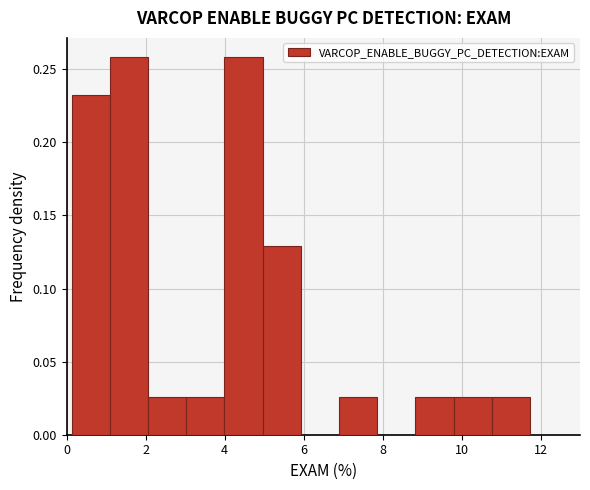

Reading left to right, transcribe this chart: for each bar, give the range it covers on the x-axis and its height. Neither the bar edges nor the heights are printed on the chart, so give them approximately, as read against the axes.

0.2 to 1.0: 0.235
1.0 to 2.0: 0.260
2.0 to 3.0: 0.025
3.0 to 4.0: 0.025
4.0 to 5.0: 0.260
5.0 to 6.0: 0.130
6.0 to 6.8: 0
6.8 to 7.8: 0.025
7.8 to 8.8: 0
8.8 to 9.8: 0.025
9.8 to 10.8: 0.025
10.8 to 11.8: 0.025